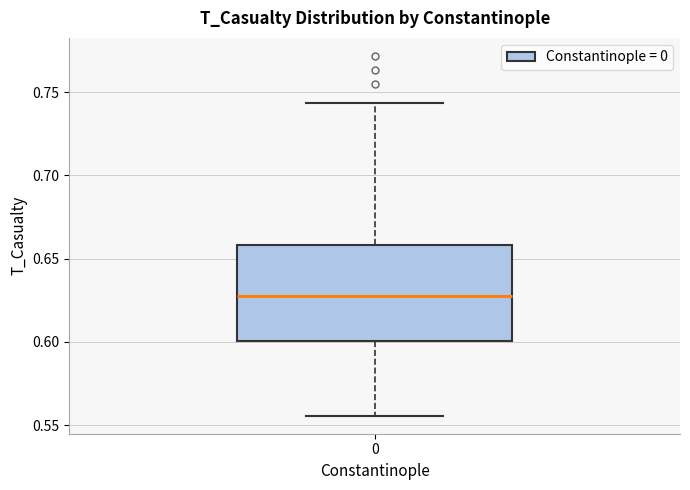

Where is the lower edge of the box at x = 0 on the y-axis? The values are not printed on the chart, so give them approximately, as read against the axis.

0.600